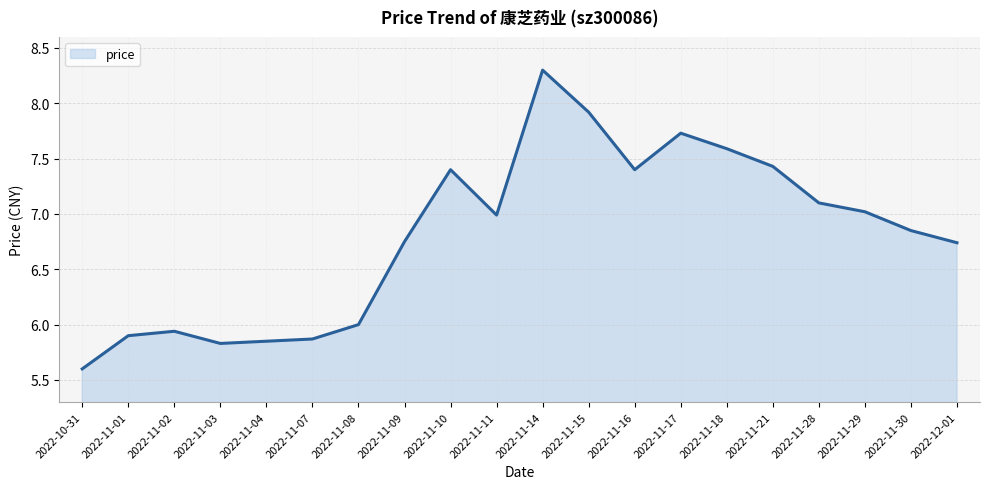

The chart shows a value of 1.7 at 2022-11-28. True or false?

False